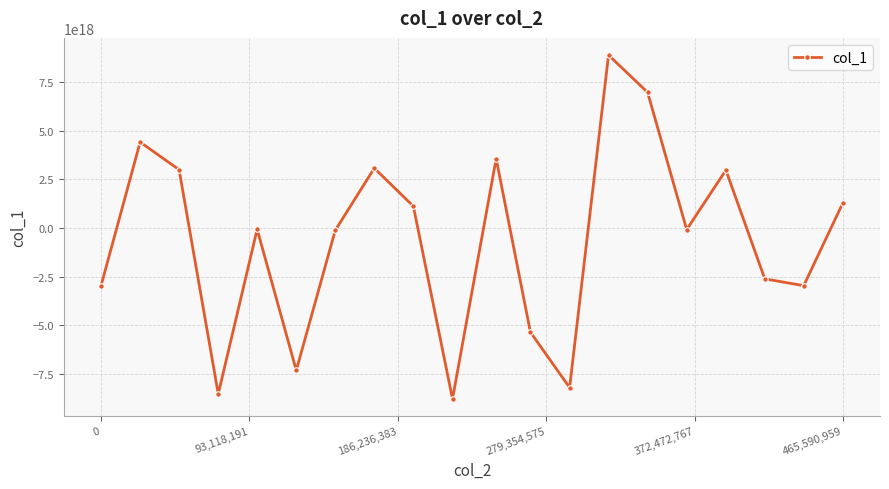

Count the number of data series in this chart.

1